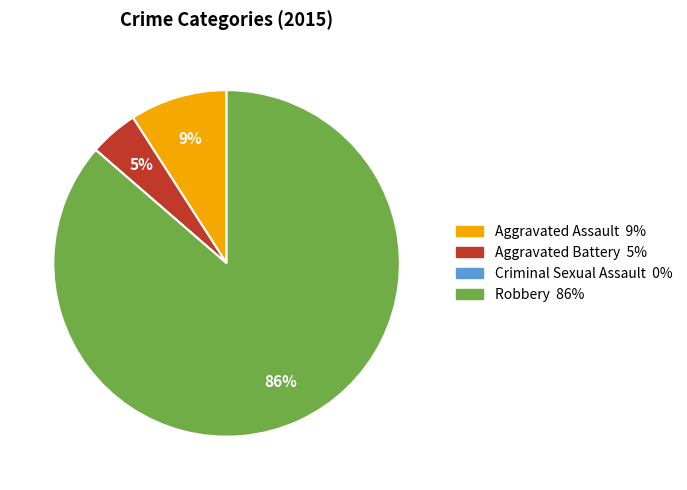

Which slice represents more than half of the pie?

Robbery